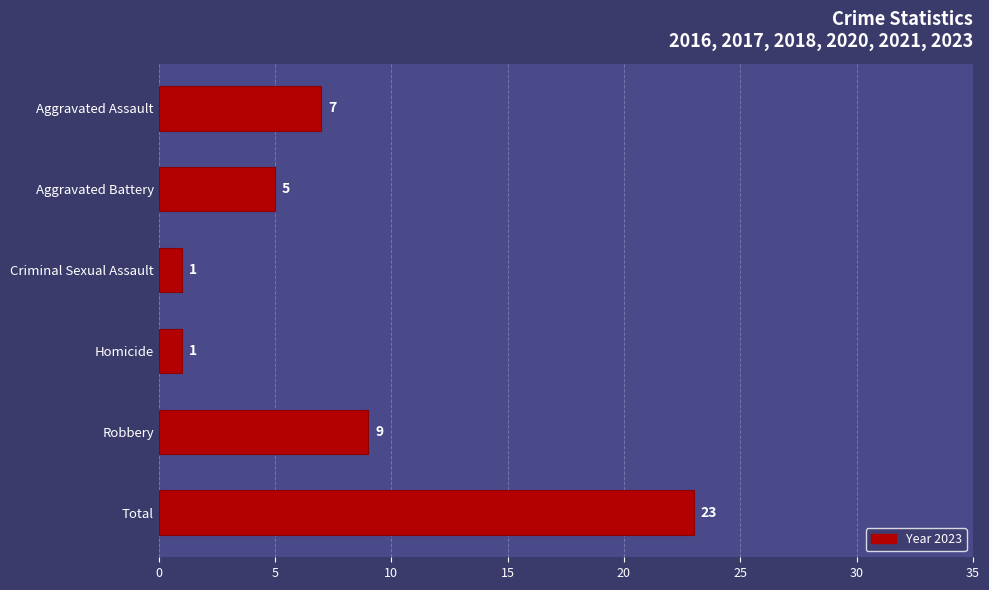

What is the sum of the values at Aggravated Assault and Total?

30